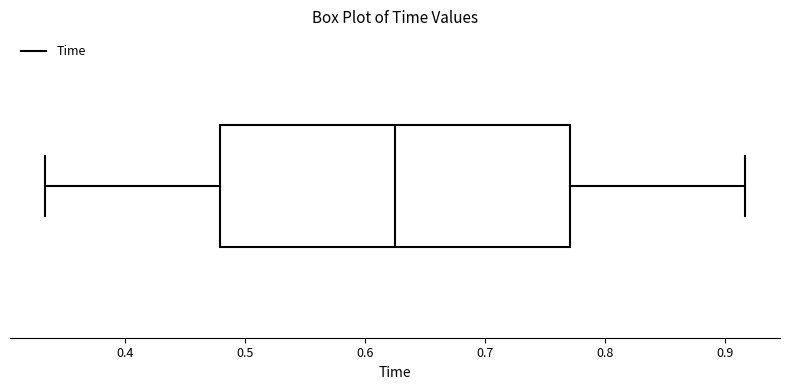

Where is the right edge of the box on the x-axis? The values are not printed on the chart, so give them approximately, as read against the axis.

0.77